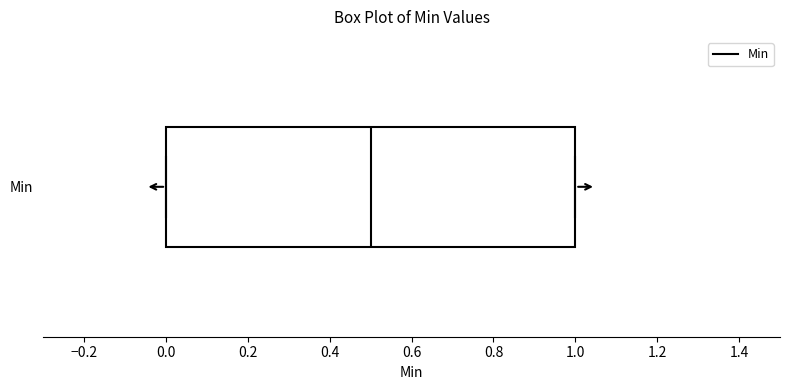

Where is the left edge of the box for Min on the x-axis? The values are not printed on the chart, so give them approximately, as read against the axis.

0.0